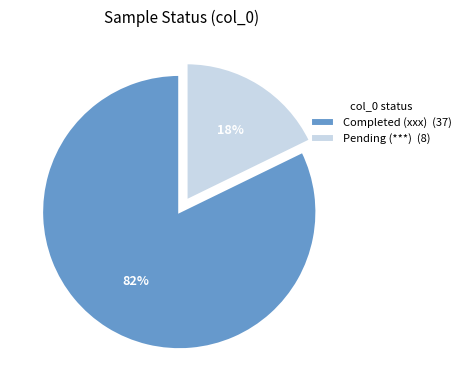

True or false: Pending (***) (8) accounts for 18% of the total.

True